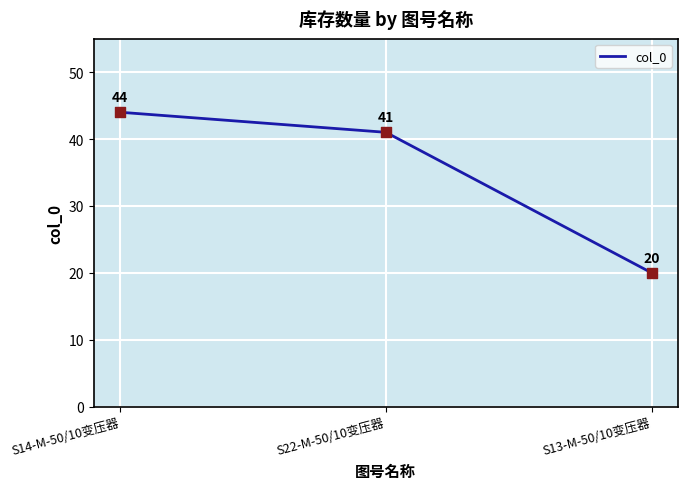

Which has a higher value, S14-M-50/10变压器 or S22-M-50/10变压器?

S14-M-50/10变压器